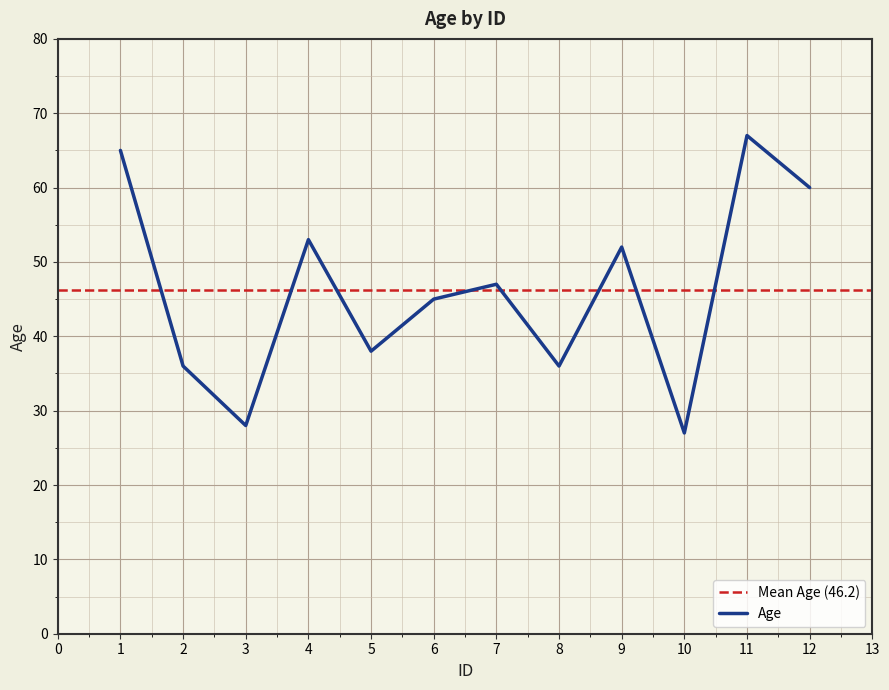

What is the smallest value displayed?

27